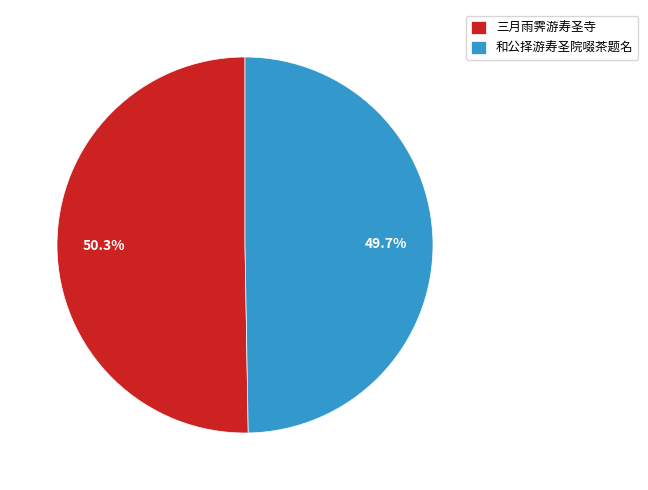

Is it true that 三月雨霁游寿圣寺 is 58% of the pie?

False